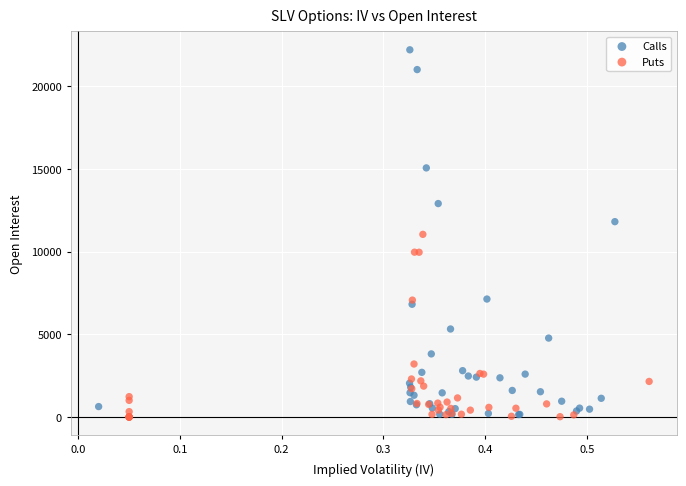

Which series reaches the maximum Y coordinate?

Calls